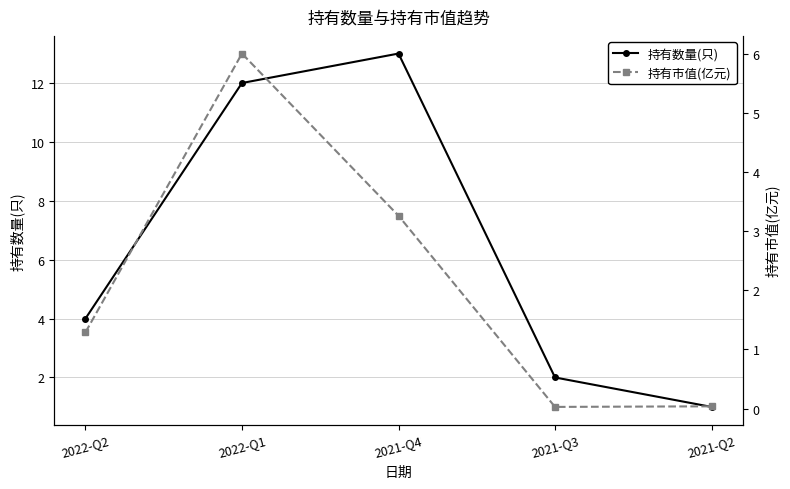

Which series has the largest total across all categories?

持有数量(只)